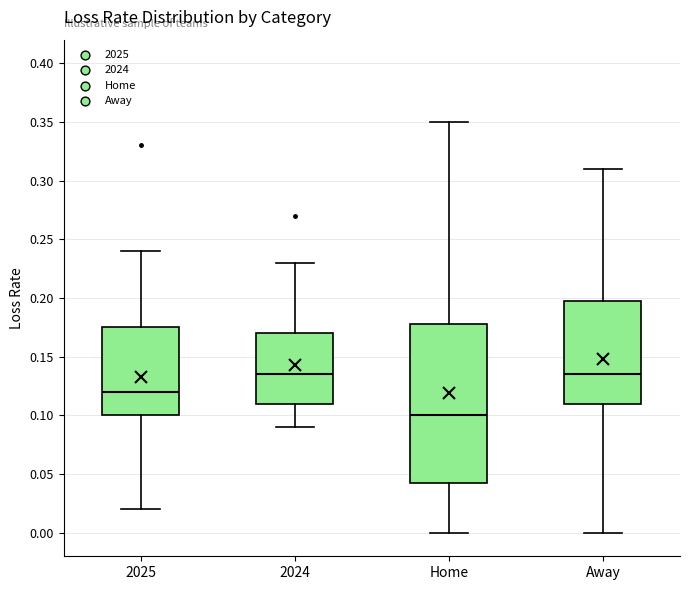

Which box is the tallest, from its lower edge to its upper edge?

Home